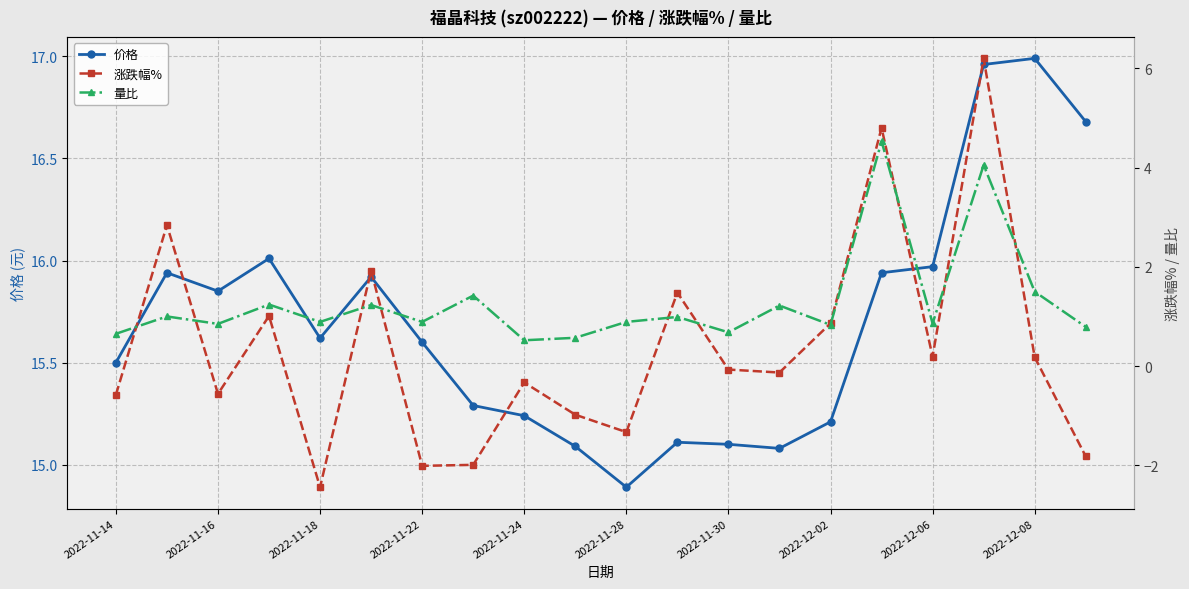

Reading right to left, list all the values displayed in this chart.

价格: 16.7	17.0	17.0	16.0	15.9	15.2	15.1	15.1	15.1	14.9	15.1	15.2	15.3	15.6	15.9	15.6	16.0	15.8	15.9	15.5
涨跌幅%: -1.8	0.2	6.2	0.2	4.8	0.9	-0.1	-0.1	1.5	-1.3	-1.0	-0.3	-2.0	-2.0	1.9	-2.4	1.0	-0.6	2.8	-0.6
量比: 0.8	1.5	4.0	0.9	4.5	0.8	1.2	0.7	1.0	0.9	0.6	0.5	1.4	0.9	1.2	0.9	1.2	0.8	1.0	0.7